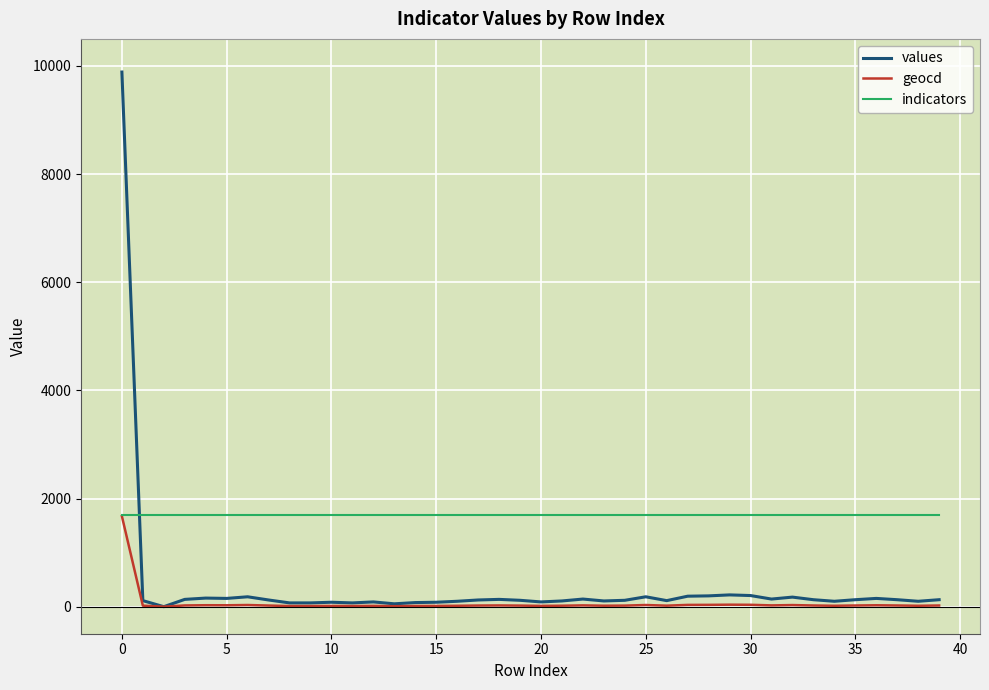

Rank the series by their average value, from lowest to highest.

geocd, values, indicators